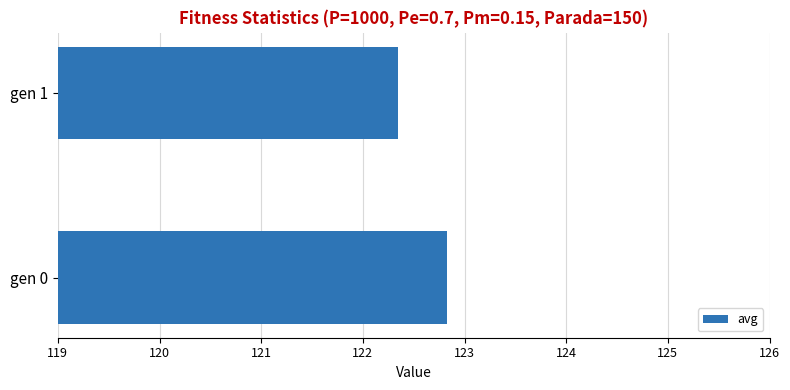

What is the sum of all values?

245.2